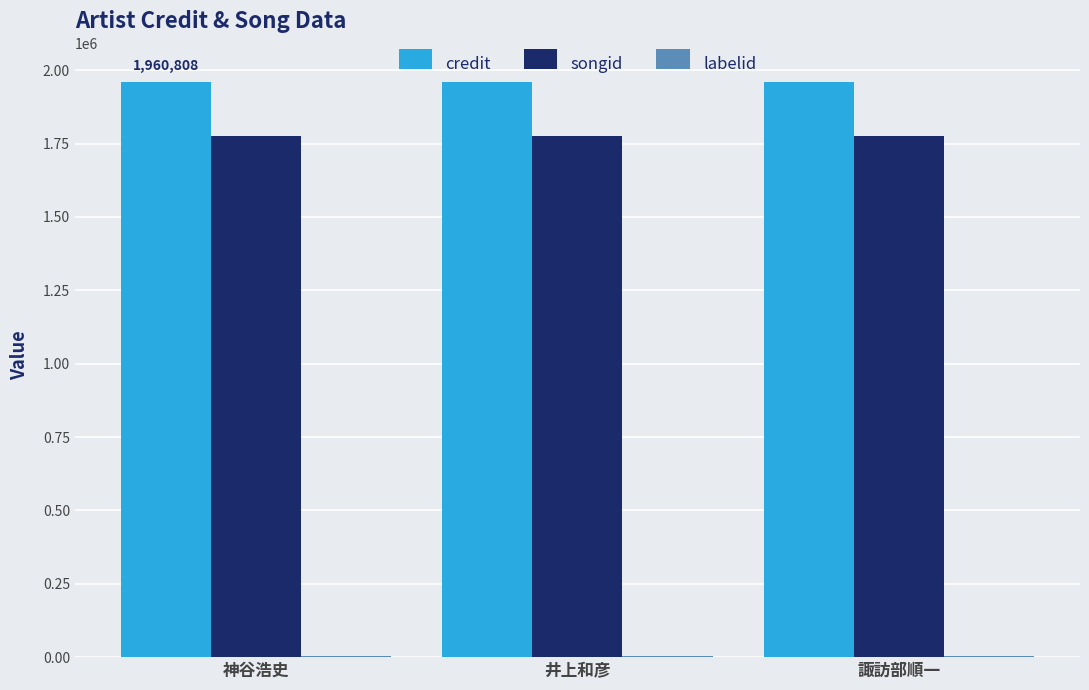

Which series has the largest total across all categories?

credit